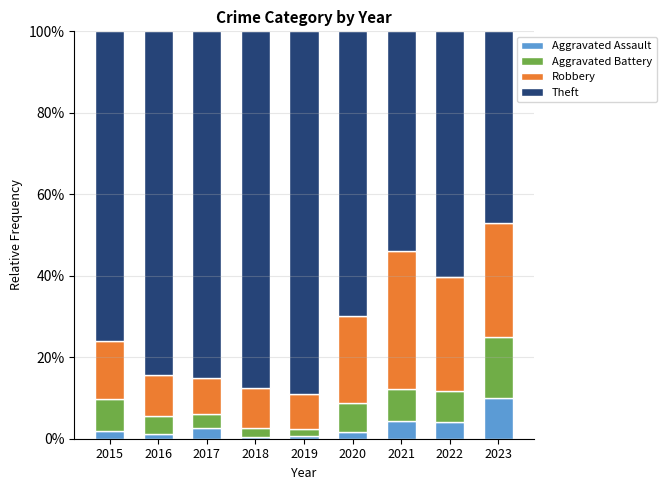

What is the difference between the second highest and minimum values in the Aggravated Assault series?

3.9